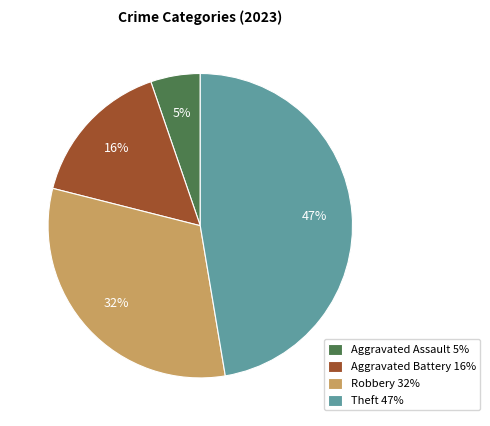

Is it true that Theft 47% is 57% of the pie?

False